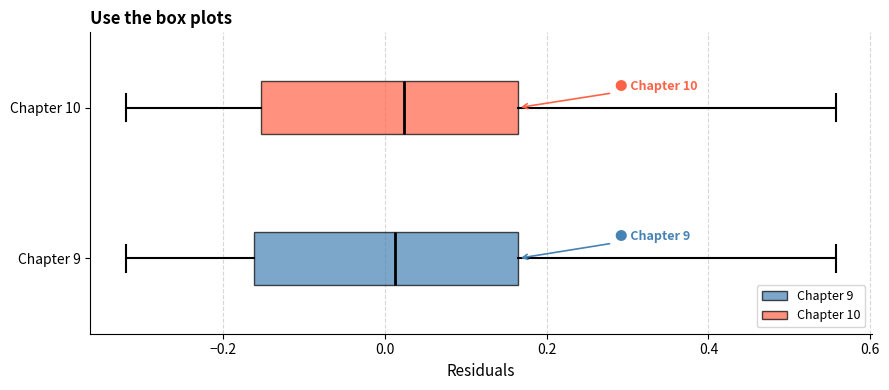

Where does the left whisker of the box for Chapter 9 end on the x-axis? The values are not printed on the chart, so give them approximately, as read against the axis.

-0.32